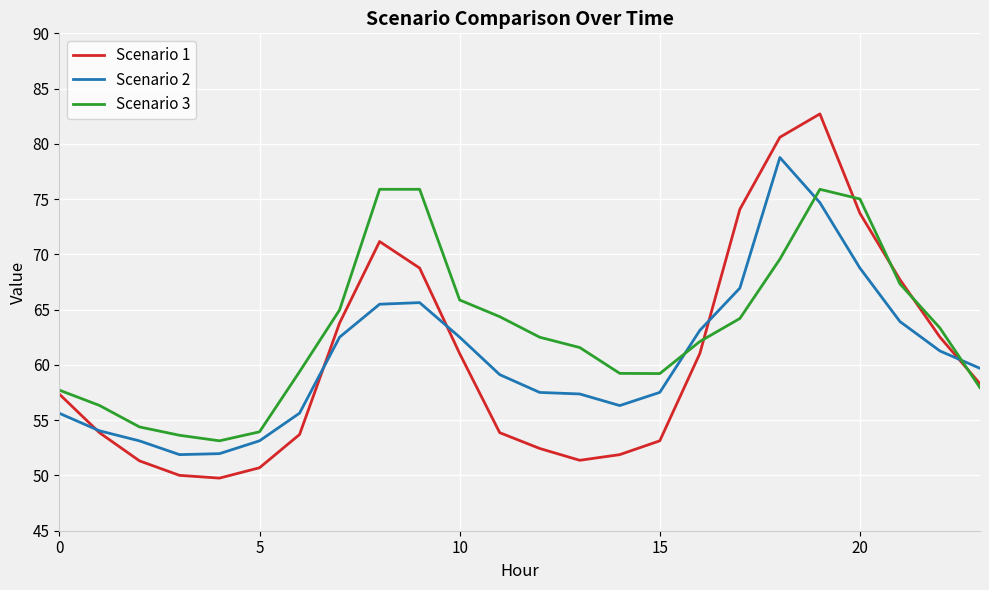

At how many categories does at least one series exceed 70?

6